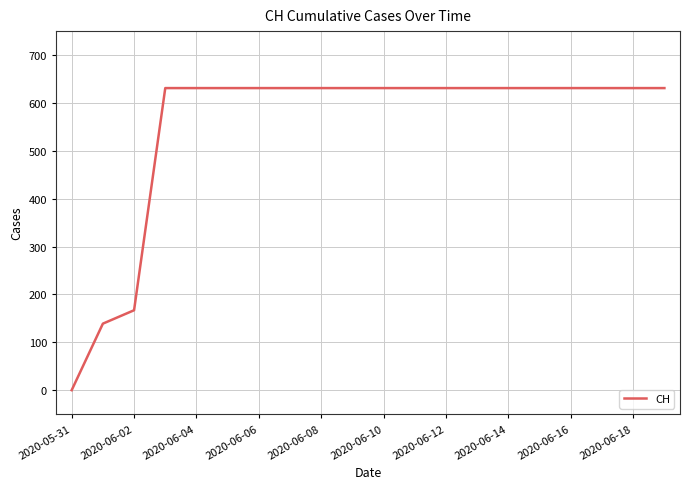

What is the maximum value shown in the chart?

631